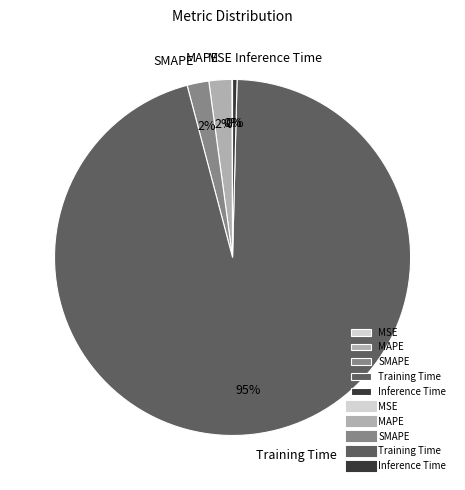

Combined, do SMAPE and Training Time account for over 50%?

Yes